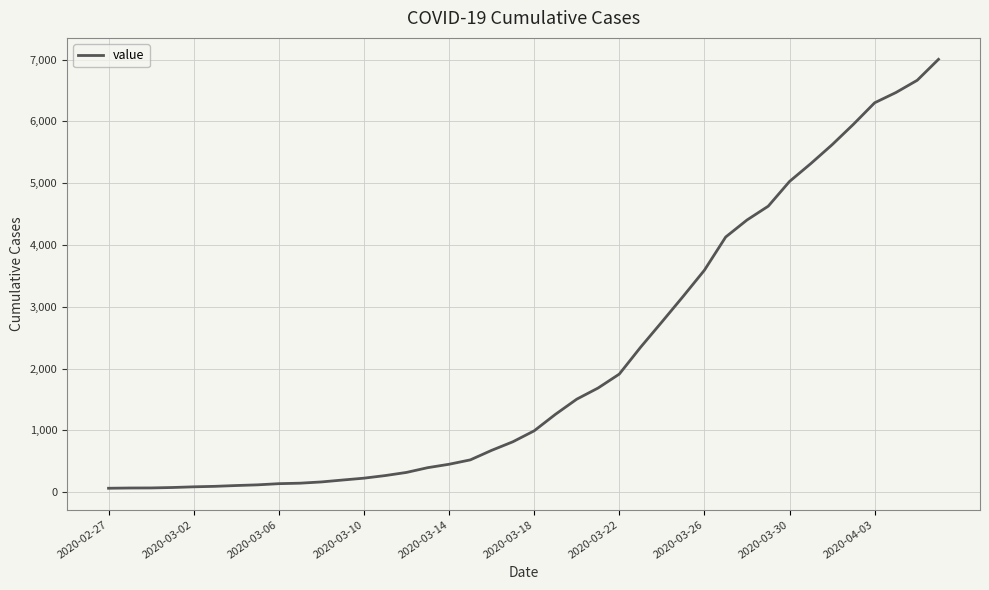

How many lines are shown in the chart?

1